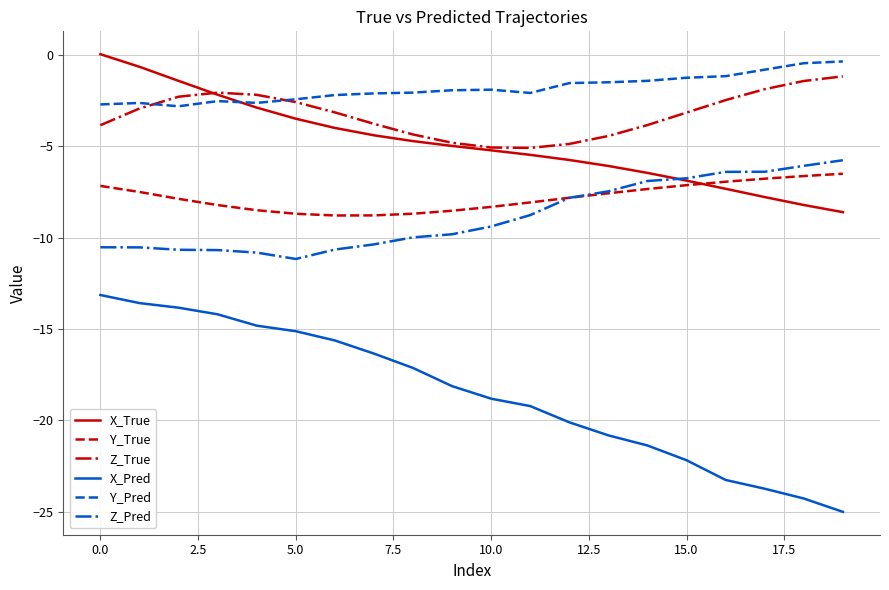

True or false: X_Pred and Y_Pred cross at least once.

False